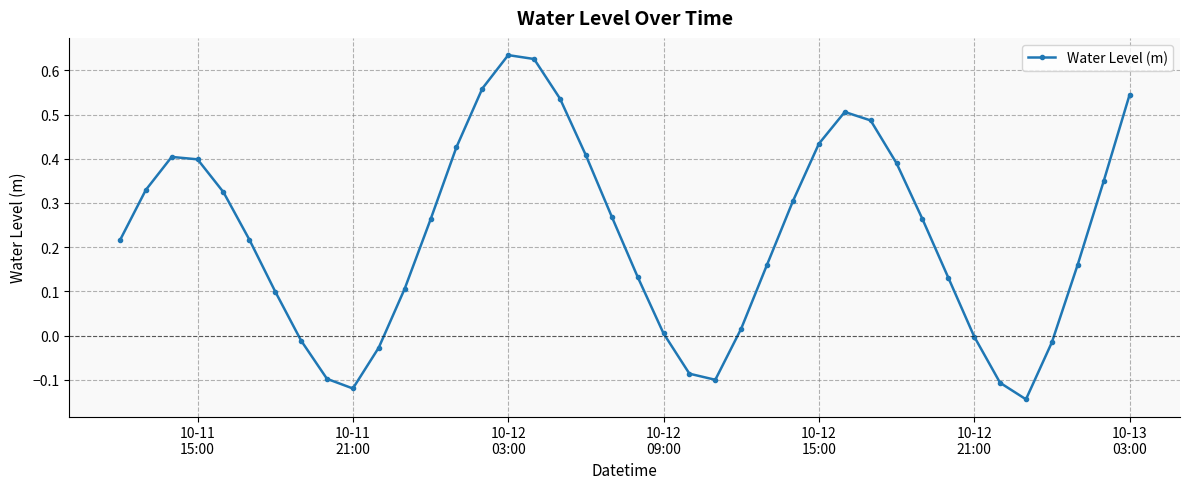

How many interior local valleys (lower than both neighbors) does the data have?

3